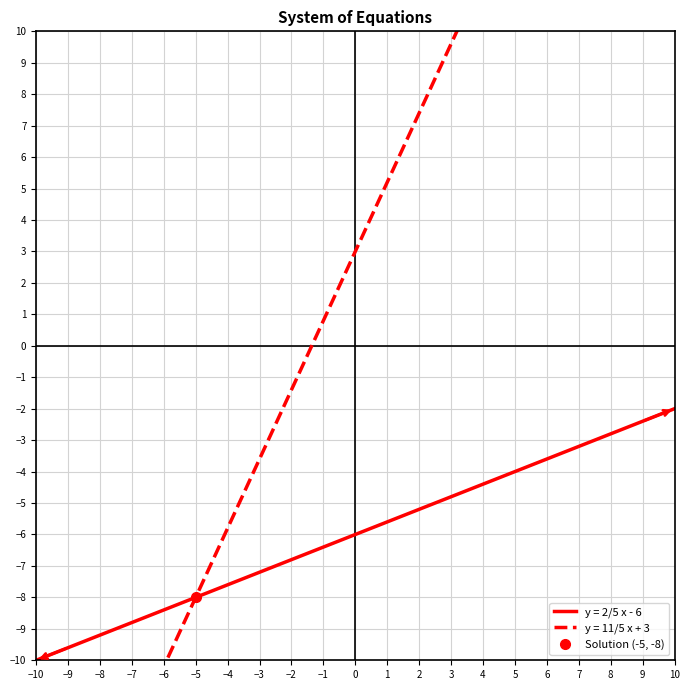

Is it true that y = 2/5 x - 6 equals -6.4 at −1?

True